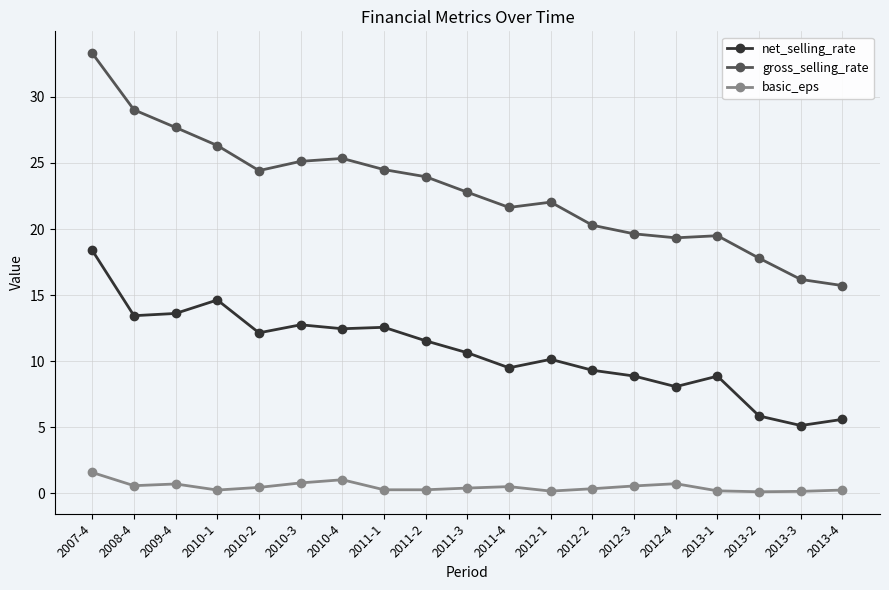

Is it true that gross_selling_rate equals 23.4 at 2013-4?

False